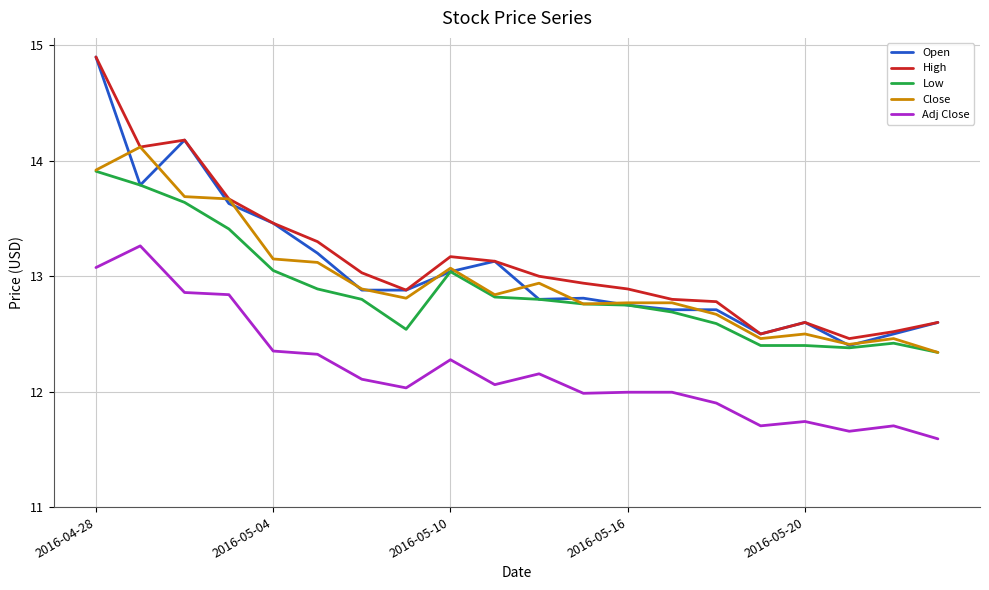

Which series has the largest range (max minus min)?

Open